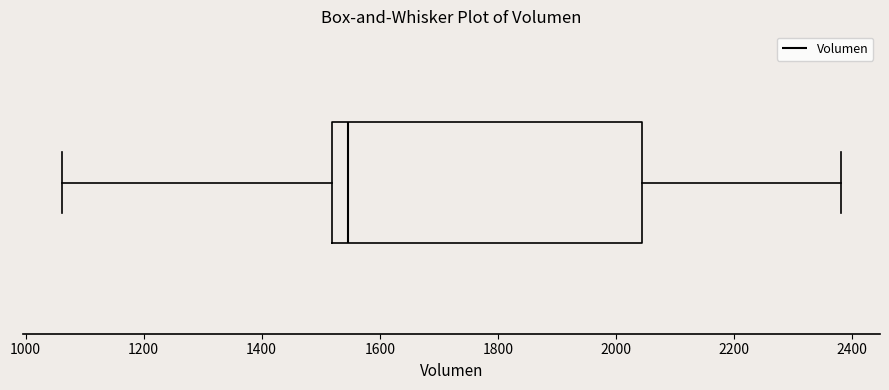

Transcribe this box plot: give where the median line is, the range the box spans, and where the two whiskers end, as read against the x-axis. The values are not printed on the chart, so give them approximately, as read against the axis.

median 1540, box 1520 to 2040, whiskers 1060 to 2380